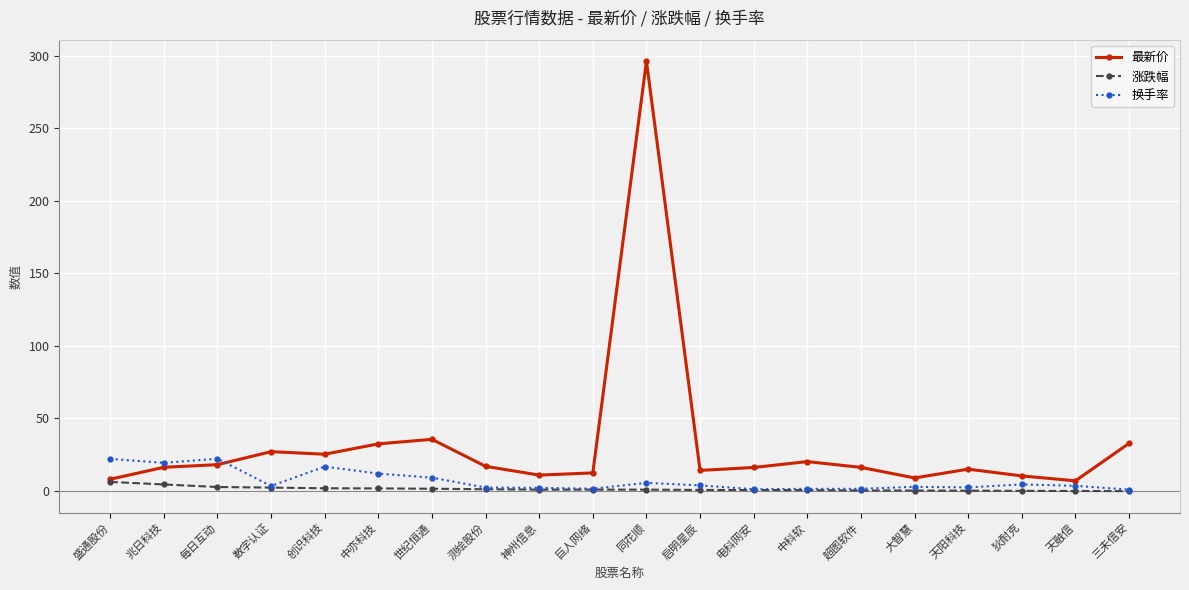

What is the difference between the highest and lowest values at 神州信息?

10.0